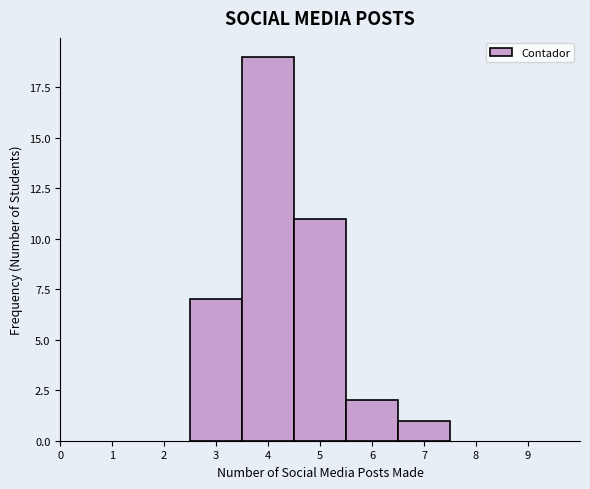

How tall is the bar that spans 6.5 to 7.5 on the x-axis? The values are not printed on the chart, so give them approximately, as read against the axis.

1